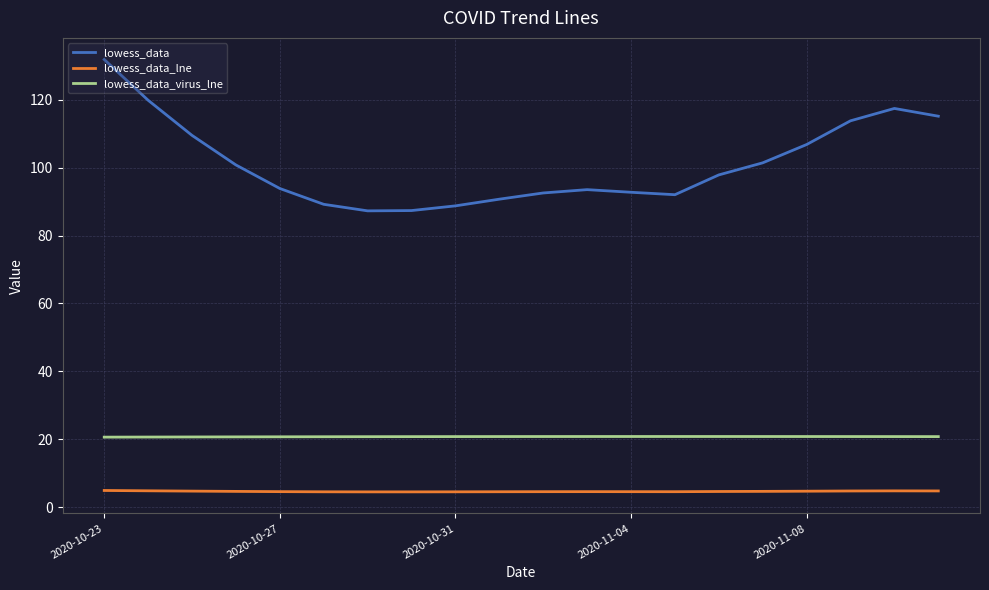

Rank the series by their average value, from lowest to highest.

lowess_data_lne, lowess_data_virus_lne, lowess_data